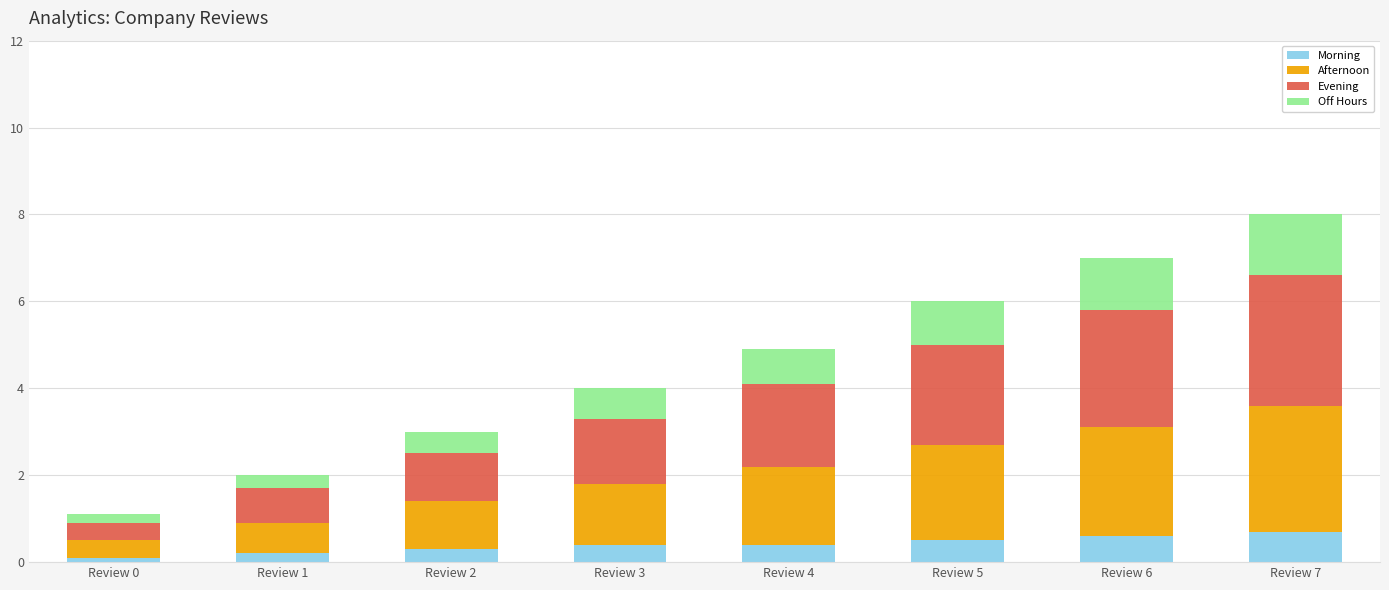

What is the maximum value for Morning?

0.7